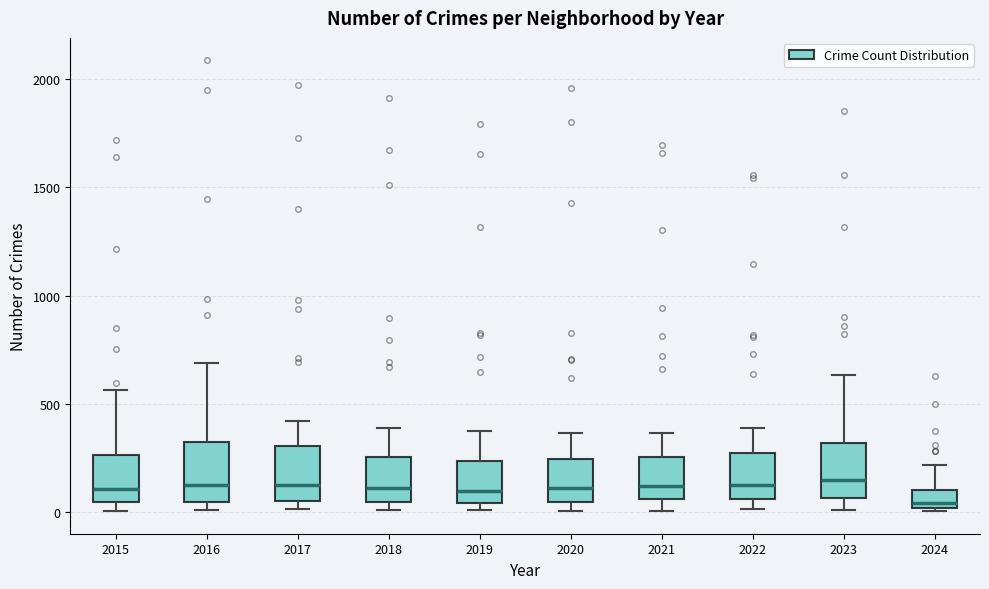

Reading left to right, transcribe this box plot: for each box, give where its median line is, the range the box spans, and where its two whiskers end, as read against the y-axis. The values are not printed on the chart, so give them approximately, as read against the axis.

2015: median 100, box 50 to 250, whiskers 0 to 550
2016: median 150, box 50 to 300, whiskers 0 to 700
2017: median 100, box 50 to 300, whiskers 0 to 400
2018: median 100, box 50 to 250, whiskers 0 to 400
2019: median 100, box 50 to 250, whiskers 0 to 400
2020: median 100, box 50 to 250, whiskers 0 to 350
2021: median 100, box 50 to 250, whiskers 0 to 350
2022: median 100, box 50 to 250, whiskers 0 to 400
2023: median 150, box 50 to 300, whiskers 0 to 650
2024: median 50, box 0 to 100, whiskers 0 to 200